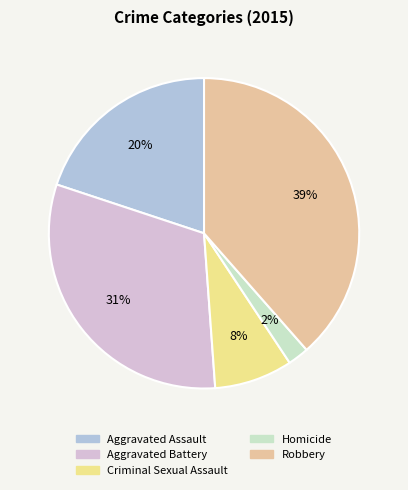

To the nearest percent, what is the combined percentage of Criminal Sexual Assault and Aggravated Assault?

28%